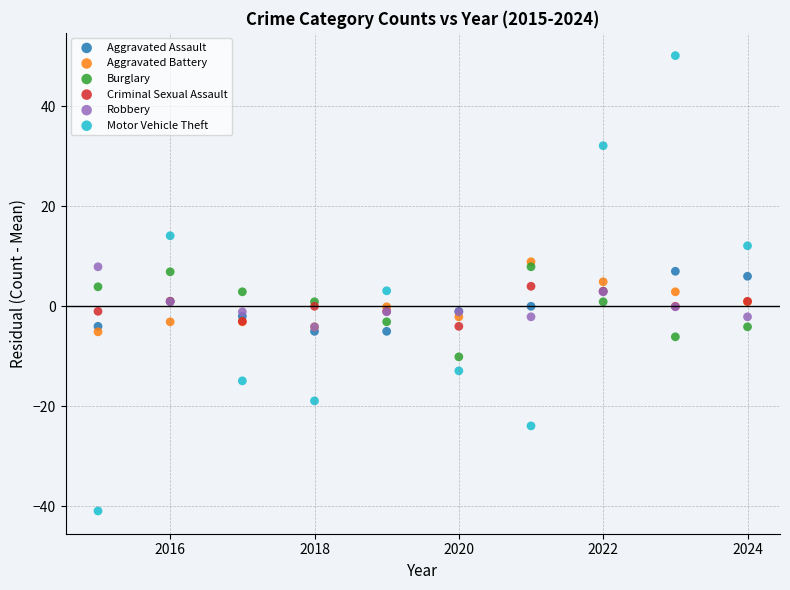

Which series contains the lowest Y value?

Motor Vehicle Theft